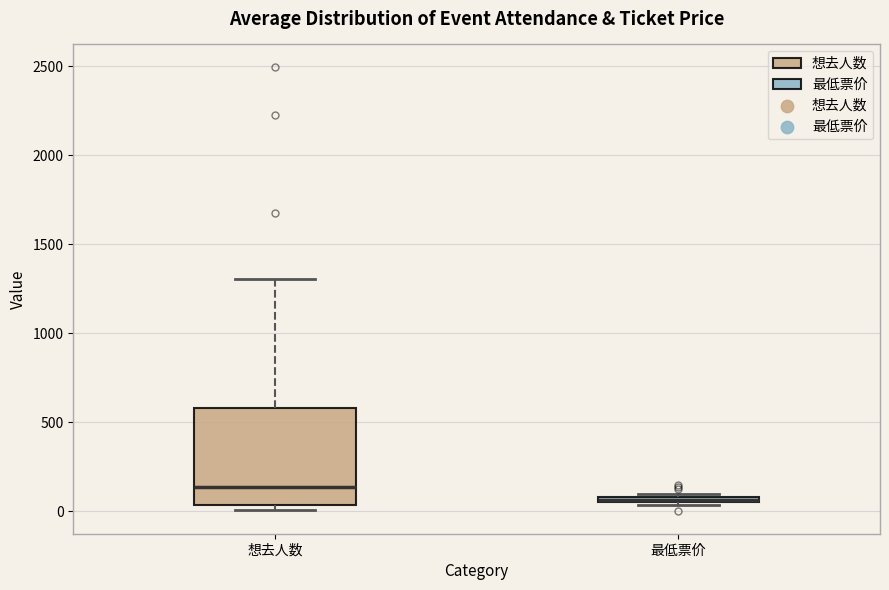

Which box has the highest median line?

想去人数